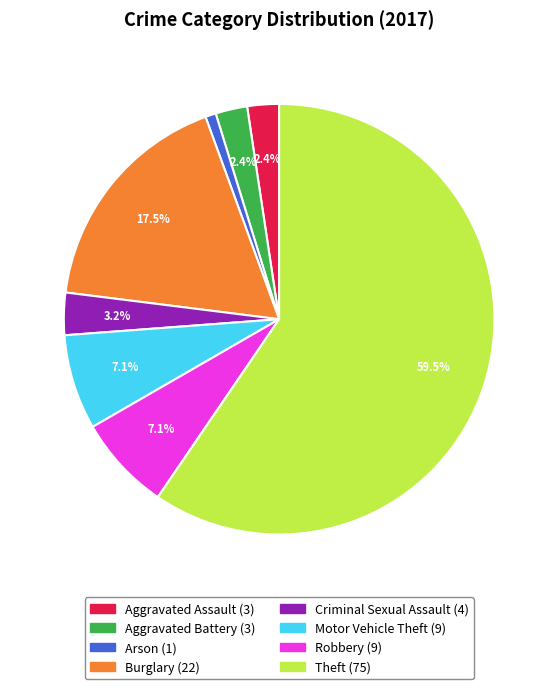

Is the sum of Theft and Motor Vehicle Theft greater than half?

Yes